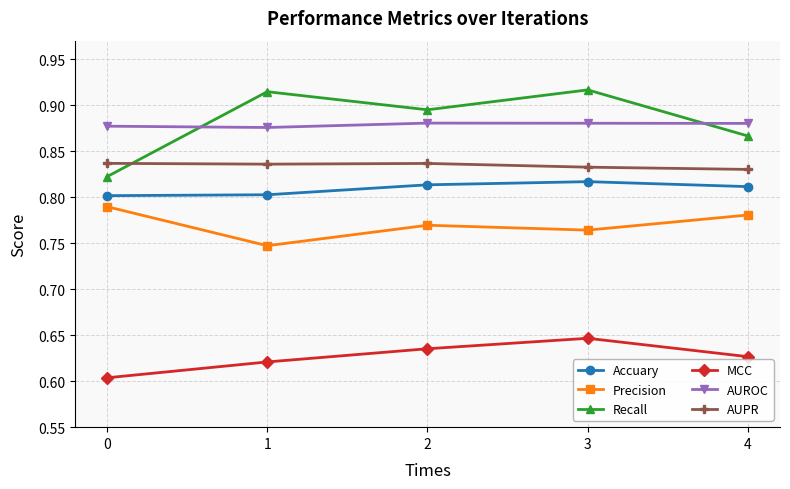

Count the number of data series in this chart.

6